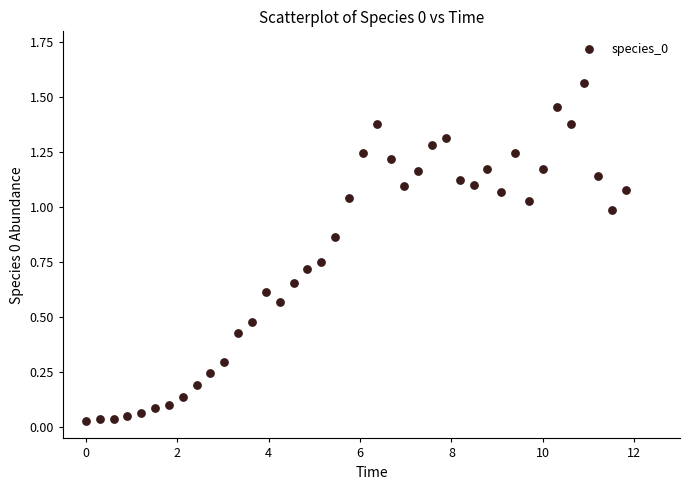

What is the range of X values (max minus min)?

11.8